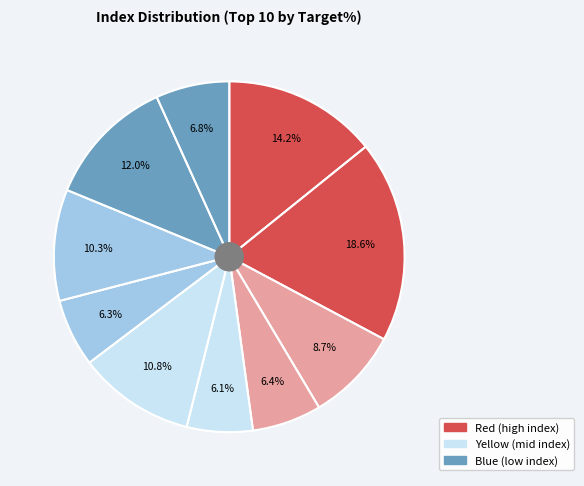

Count the number of slices in the pie.

10